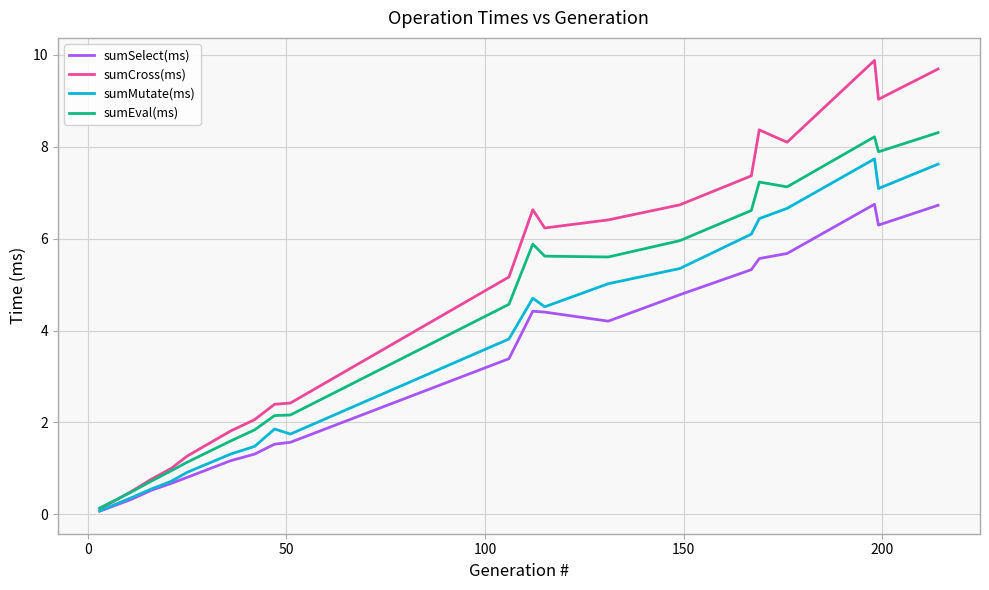

In sumMutate(ms), how many points are lower than both neighbors (excluding endpoints)?

3